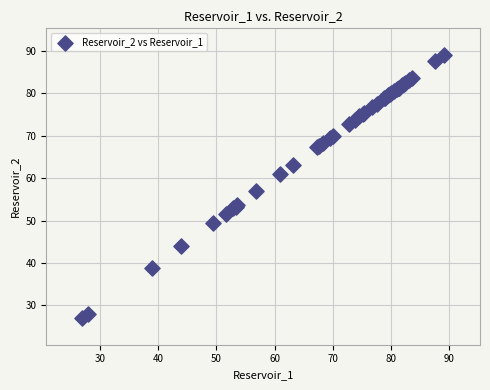

What Y value in the scatter plot is closest to 58?

56.9